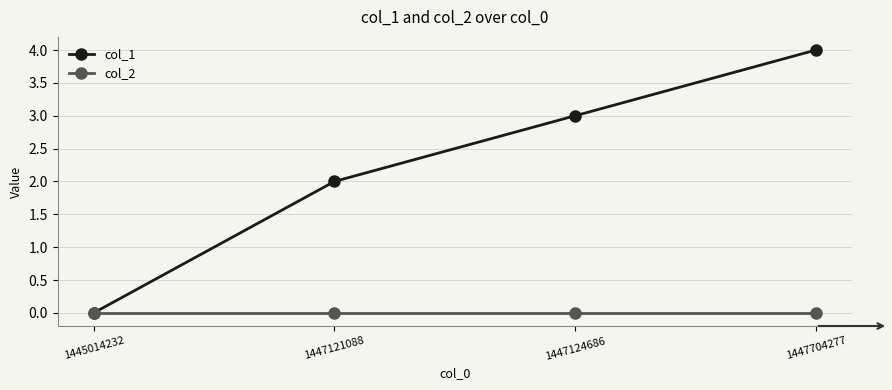

What is the total value across all series at 1447124686?

3